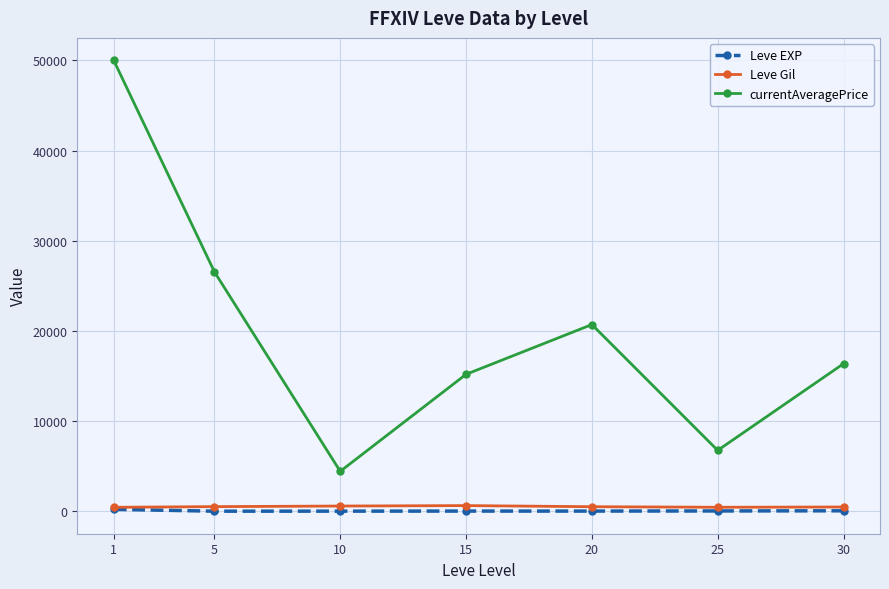

What is the sum of the Leve Gil values at 1 and 5?

943.7